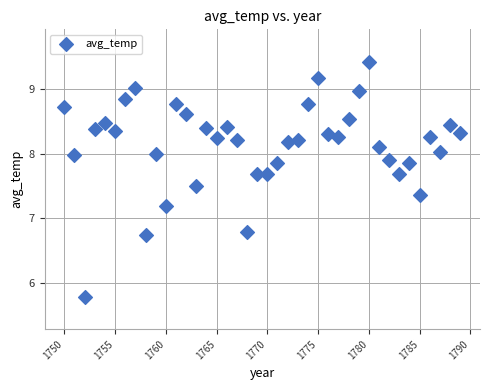

What is the range of X values (max minus min)?

39.0